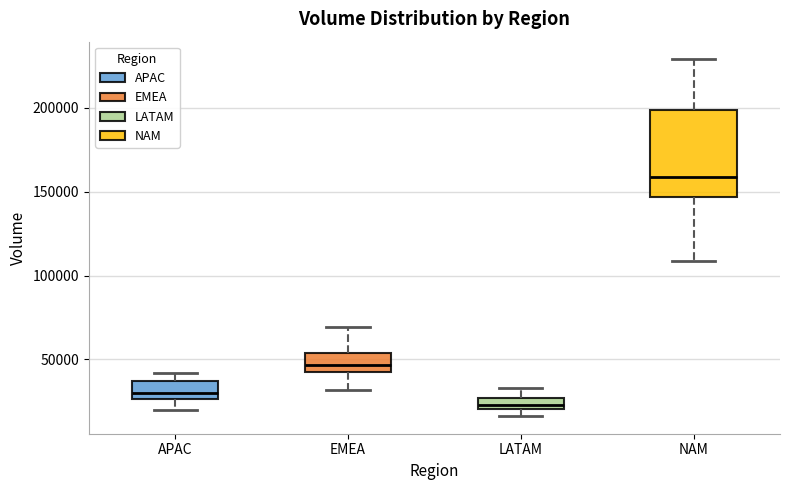

Where does the lower whisker of the box for NAM end on the y-axis? The values are not printed on the chart, so give them approximately, as read against the axis.

110000